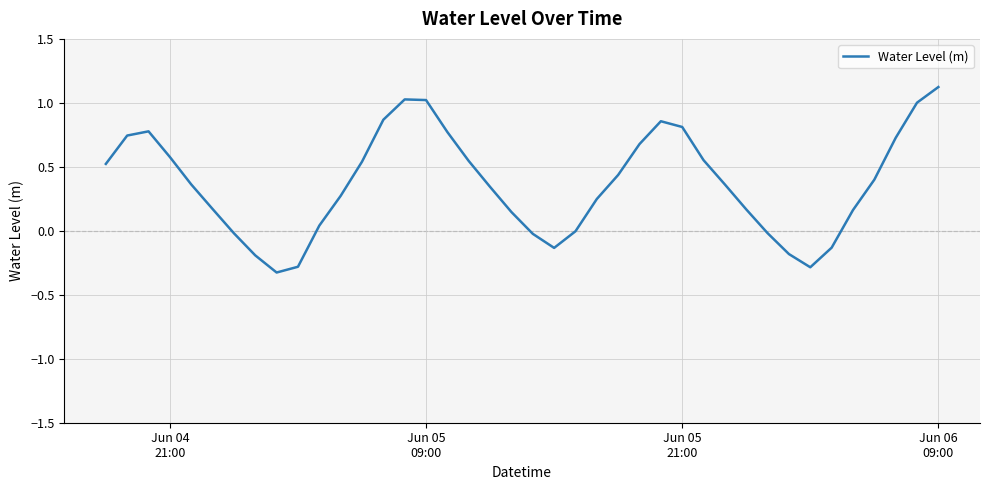

What is the difference between the maximum and minimum values?

1.4